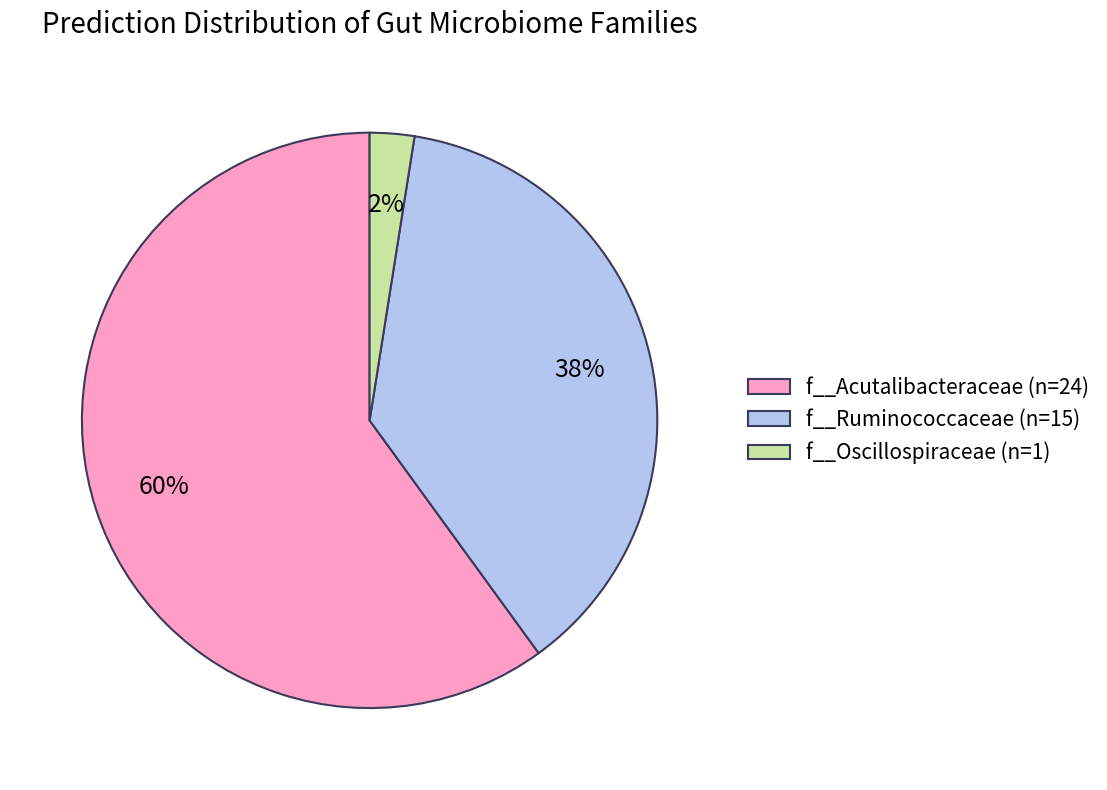

To the nearest percent, what is the average slice percentage?

33%